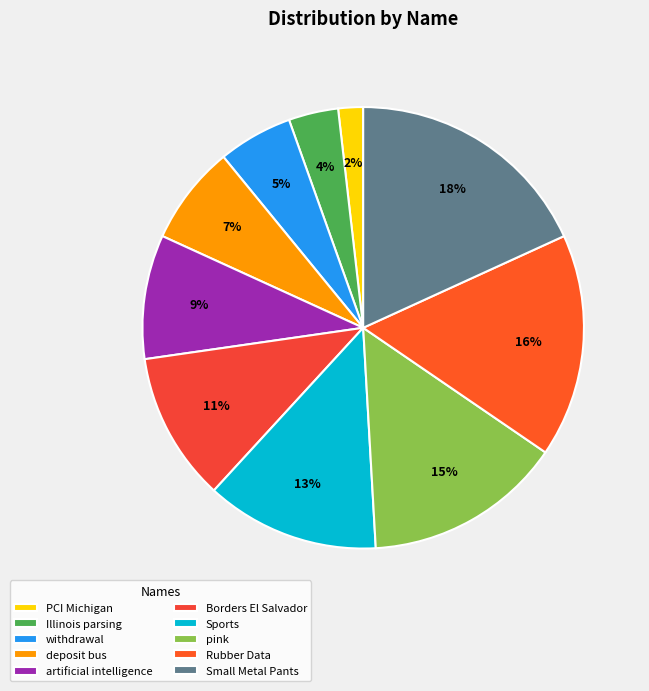

To the nearest percent, what portion does withdrawal represent?

5%